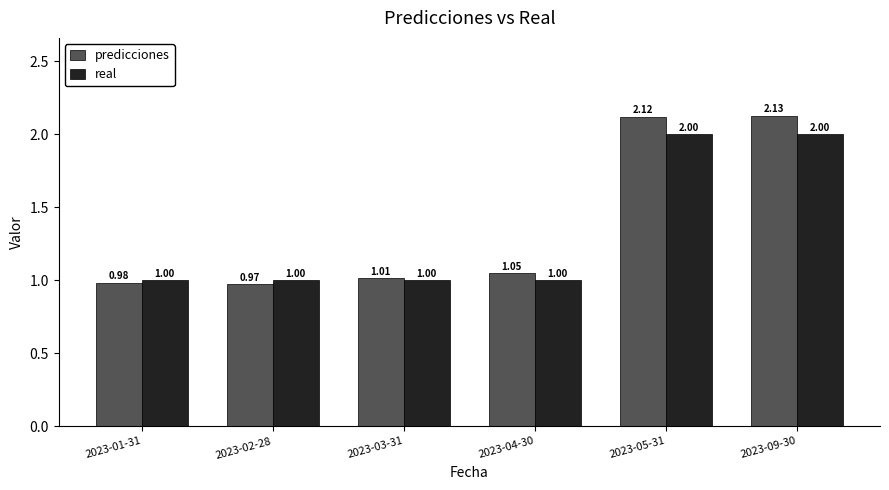

How many bars are there in each group?

2